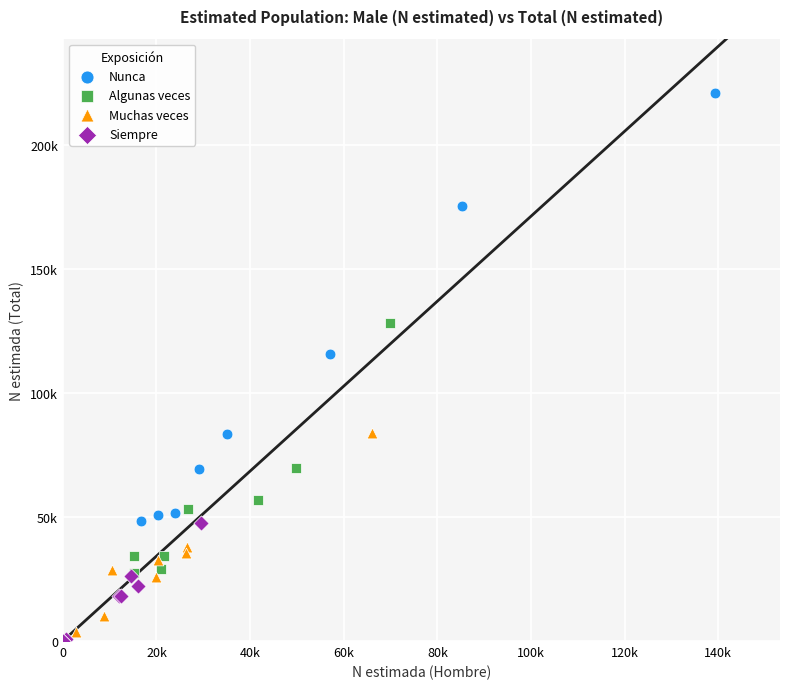

Which series contains the highest Y value?

Nunca